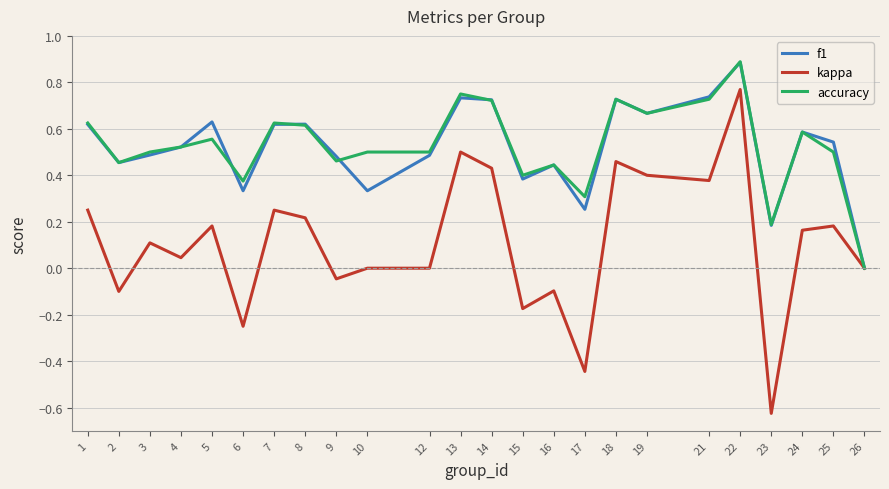

Which series changed the most between 10 and 18?

kappa